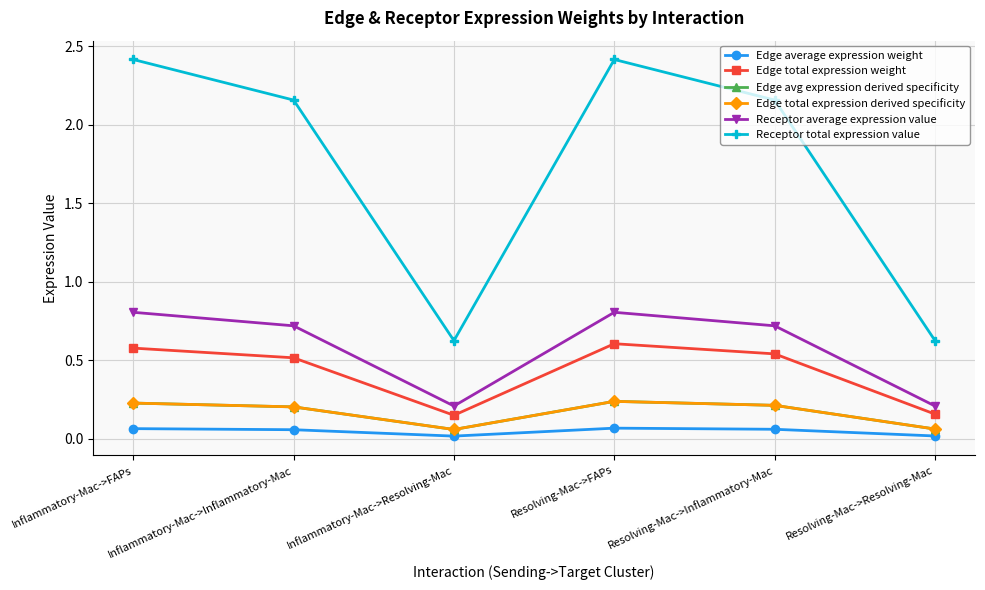

True or false: Receptor total expression value and Edge total expression derived specificity intersect in this chart.

False